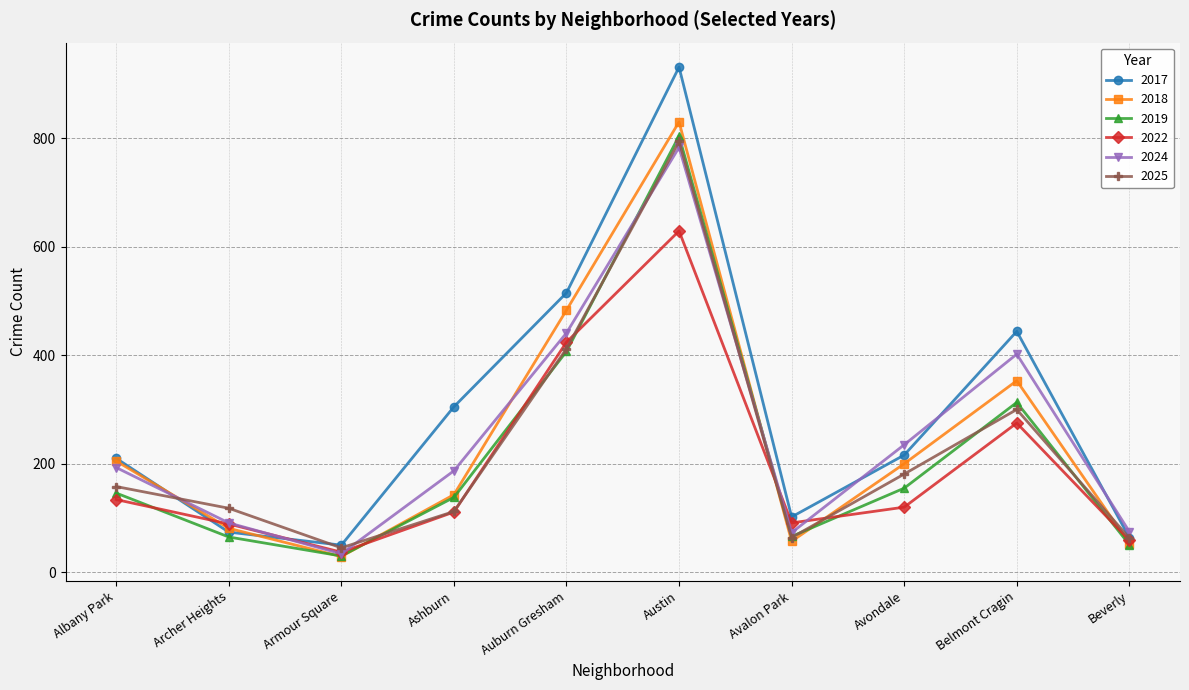

What is the maximum value for 2022?

629